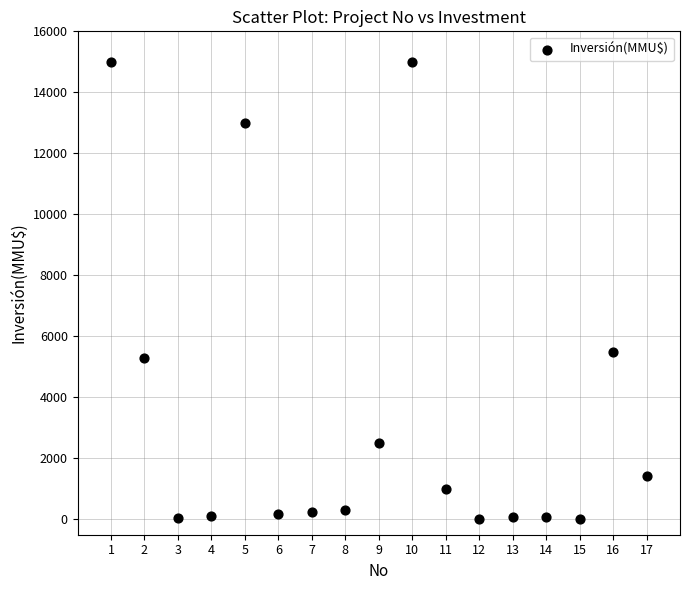

What Y value in the scatter plot is closest to 7500?

5500